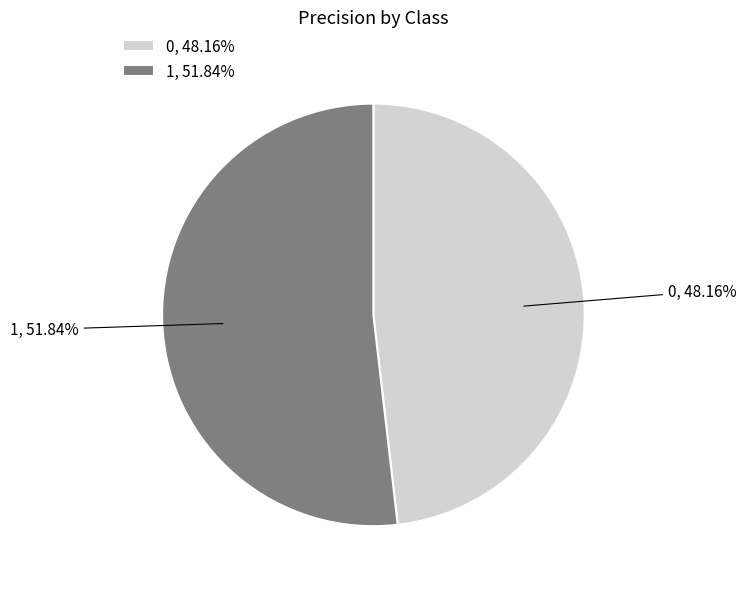

How many slices are in this pie chart?

2